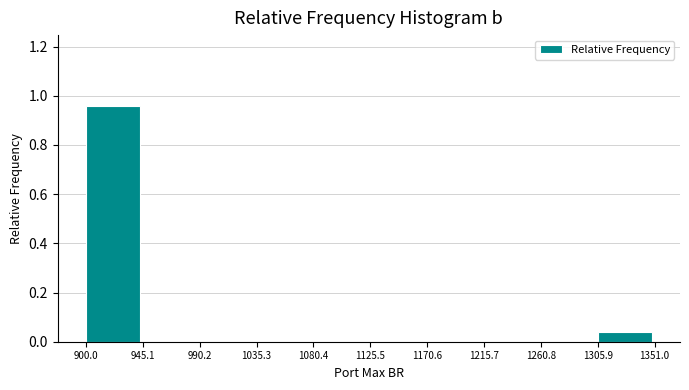

What is the height of the bar covering 1305.9 to 1351.0 on the x-axis? The values are not printed on the chart, so give them approximately, as read against the axis.

0.04